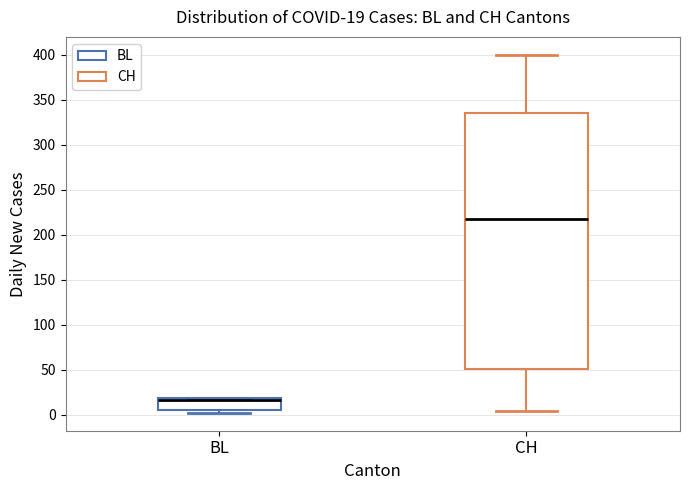

Comparing the boxes themselves (not the whiskers), which one is the tallest?

CH